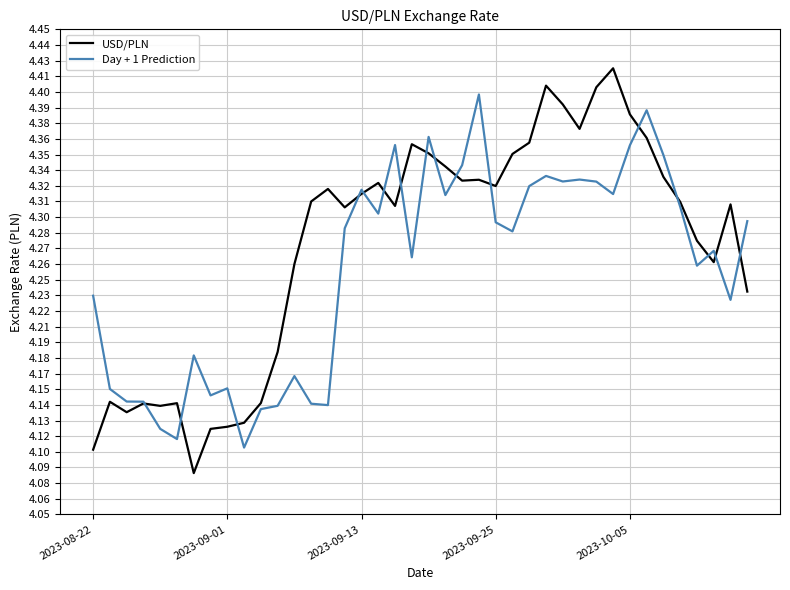

Which series has the largest range (max minus min)?

USD/PLN